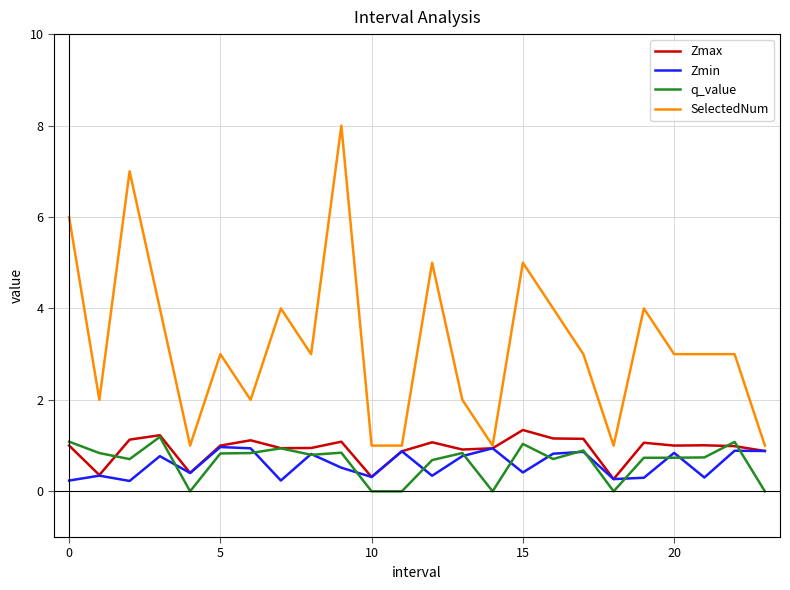

True or false: Zmax and q_value cross at least once.

True